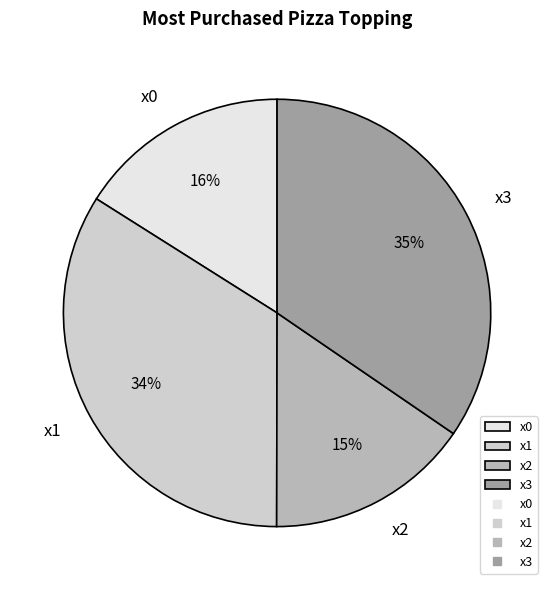

Is x3 the majority of the pie?

No